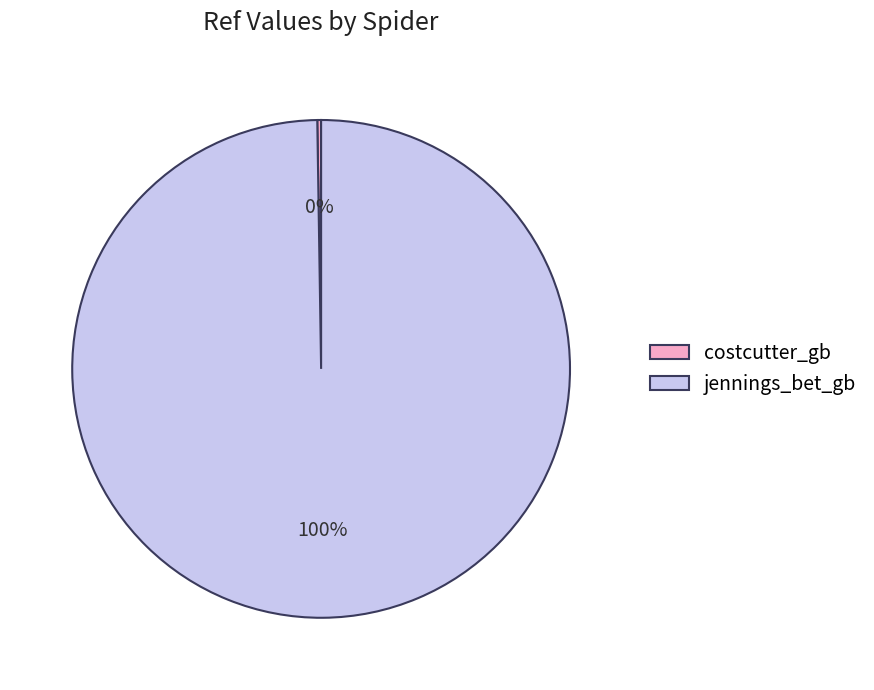

Which slice is the largest?

jennings_bet_gb